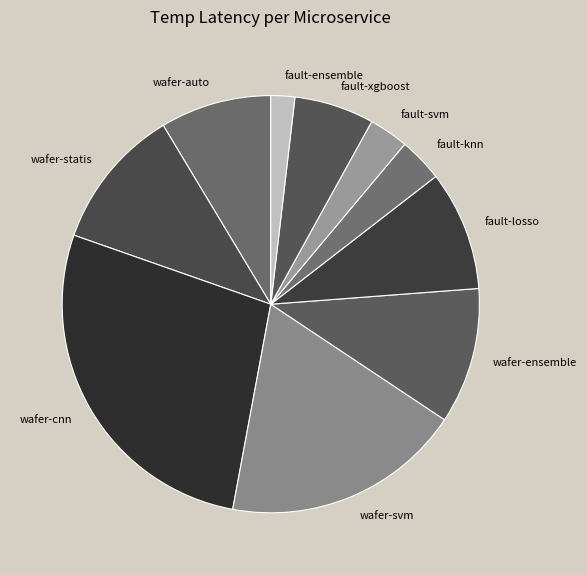

Is it true that wafer-auto is 9% of the pie?

True